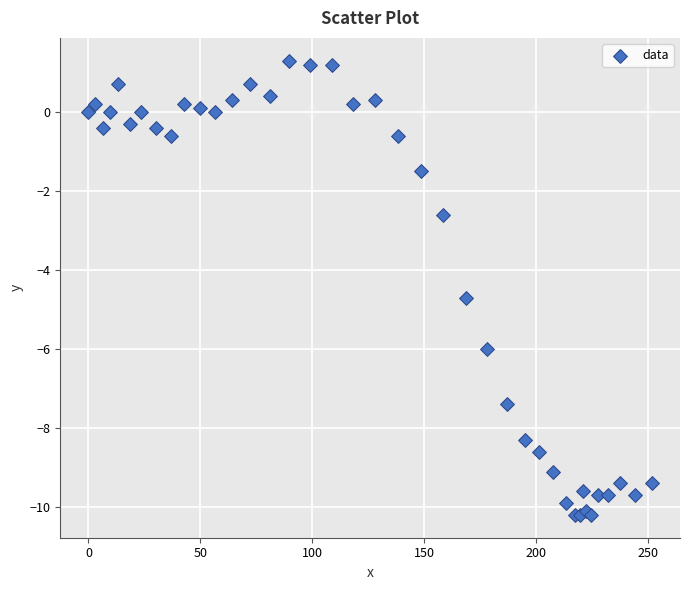

What Y value in the scatter plot is closest to -4?

-4.7